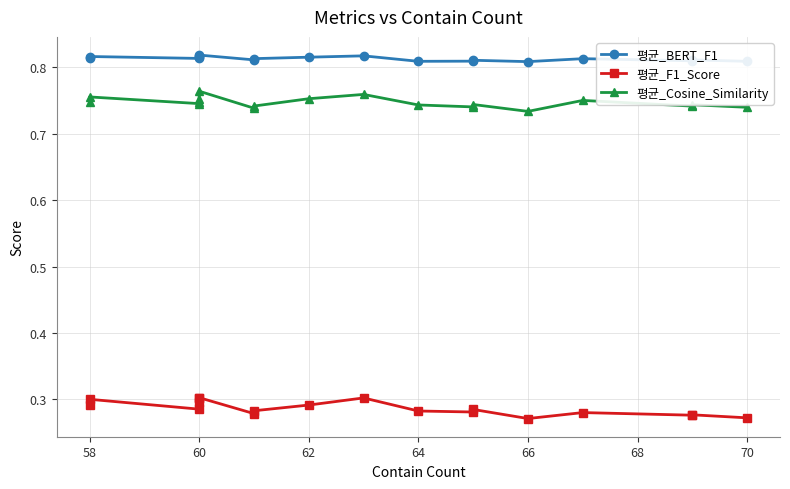

Does the chart display data point markers on the line(s)?

Yes